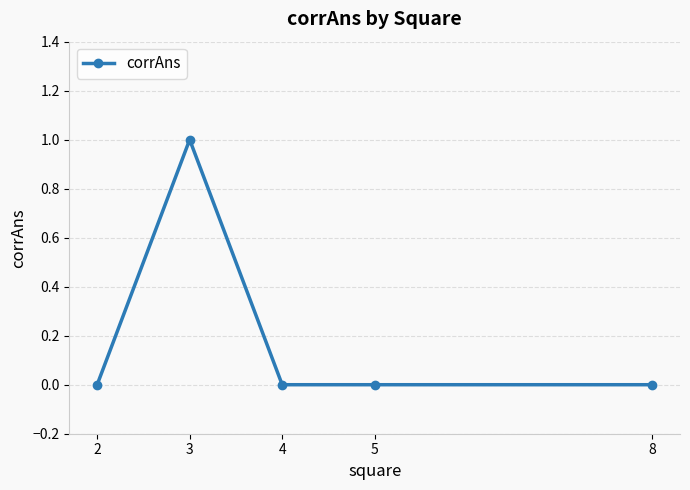

Which category has the highest value across all series?

3